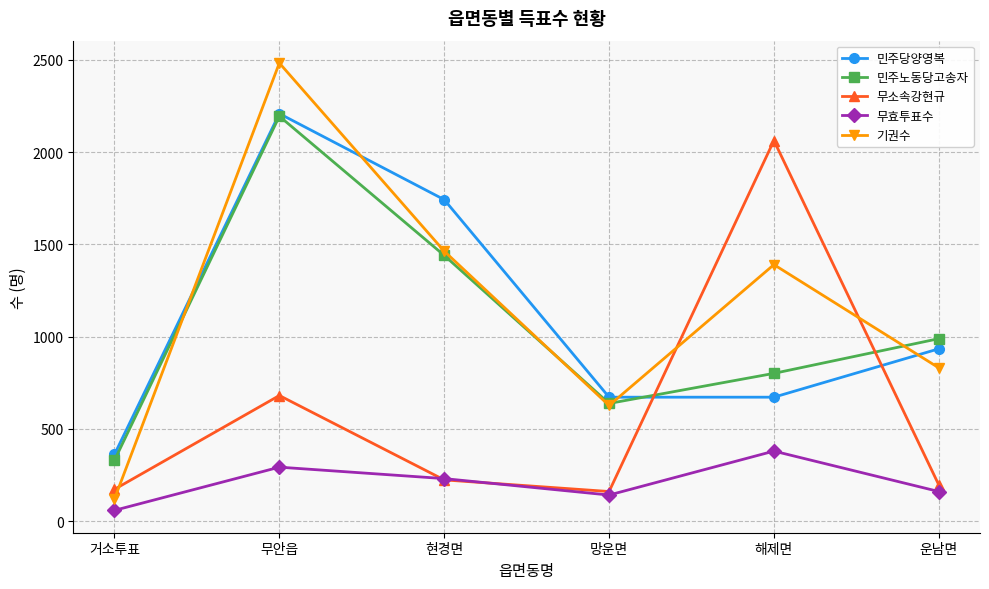

The 무효투표수 series shows 293 at 무안읍. True or false?

True